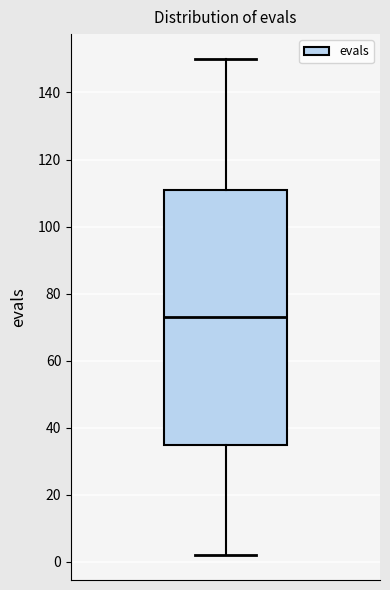

Transcribe this box plot: give where the median line is, the range the box spans, and where the two whiskers end, as read against the y-axis. The values are not printed on the chart, so give them approximately, as read against the axis.

median 74, box 36 to 112, whiskers 2 to 150